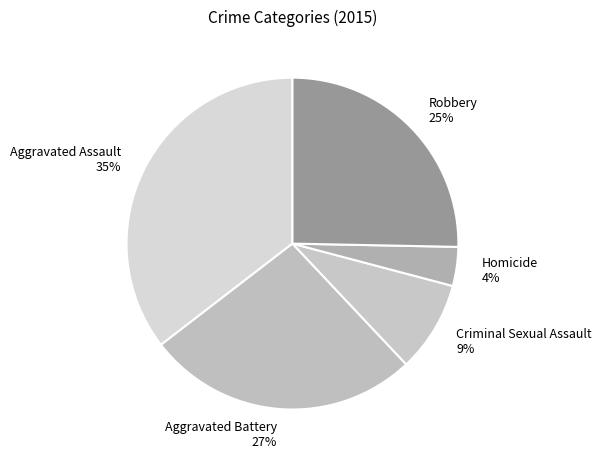

Which has a higher value, Aggravated Battery or Robbery?

Aggravated Battery